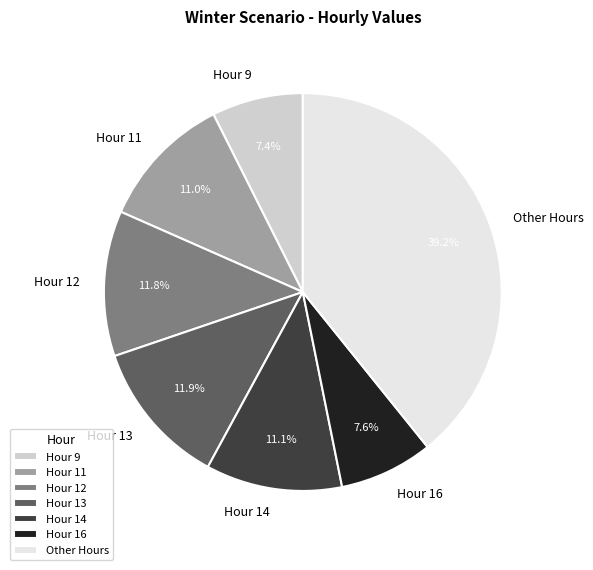

Does any single category account for the majority?

No